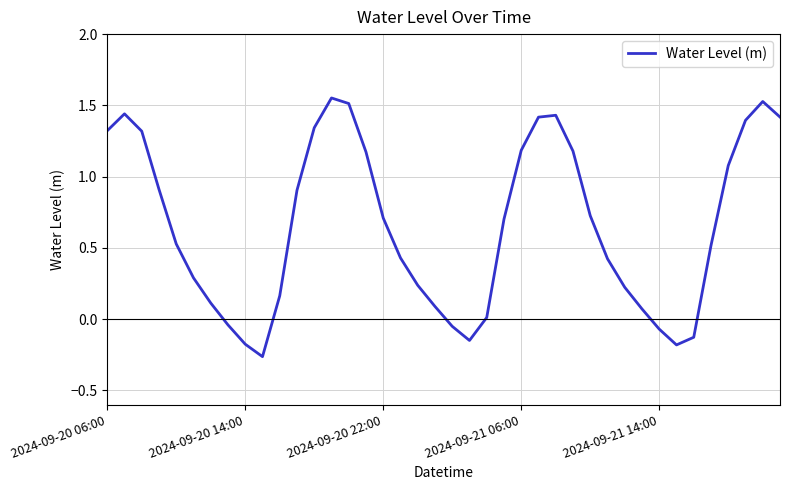

What is the difference between the maximum and minimum values?

1.8